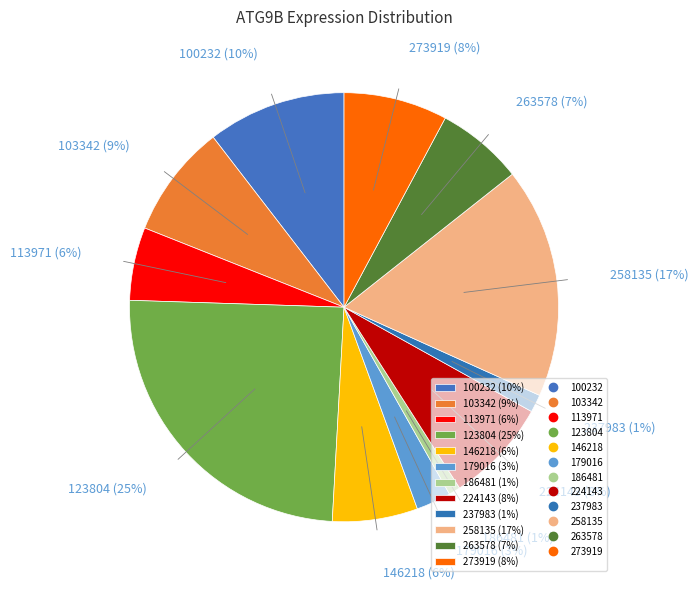

What is the largest slice in the pie chart?

123804